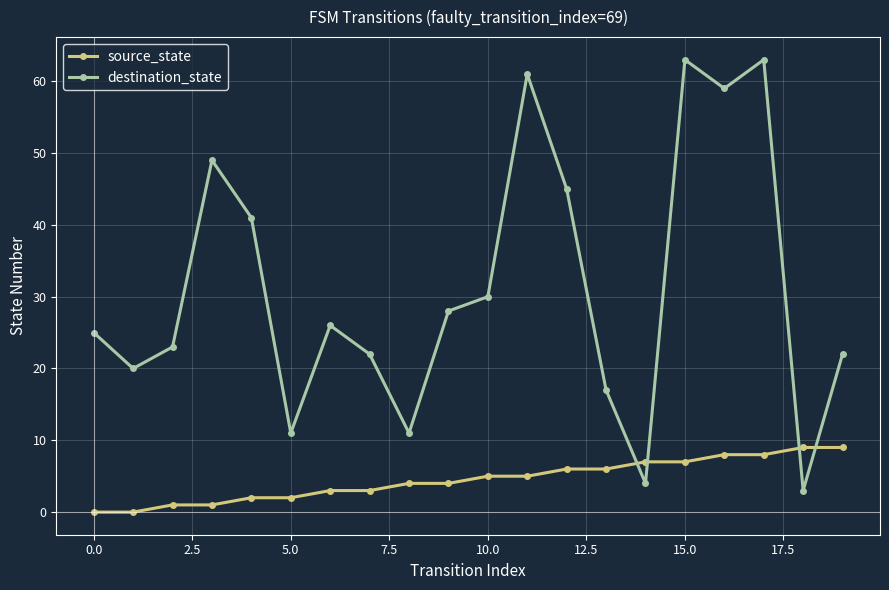

Which series has the largest total across all categories?

destination_state